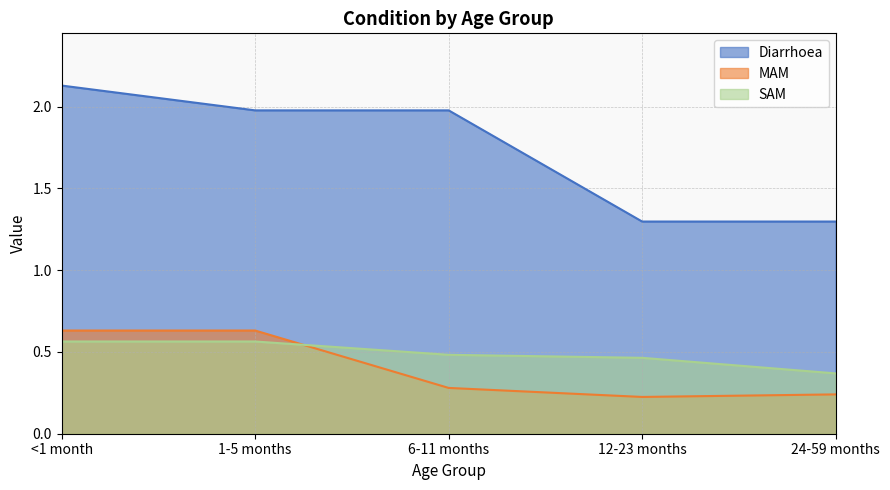

True or false: MAM has a value of 0.2 at 12-23 months.

True